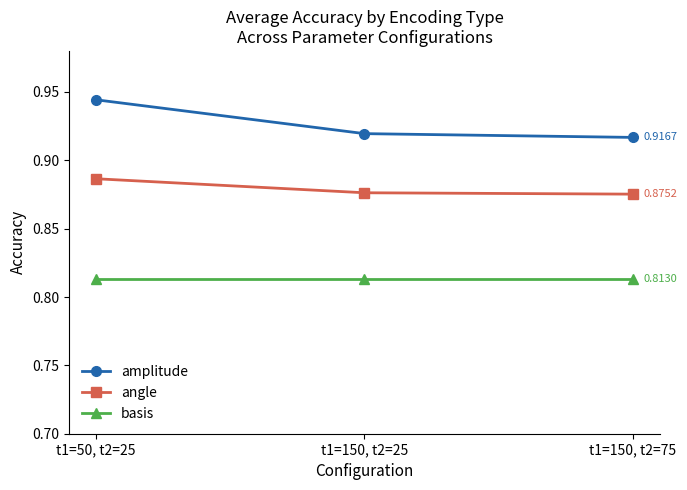

How many series are shown in this chart?

3